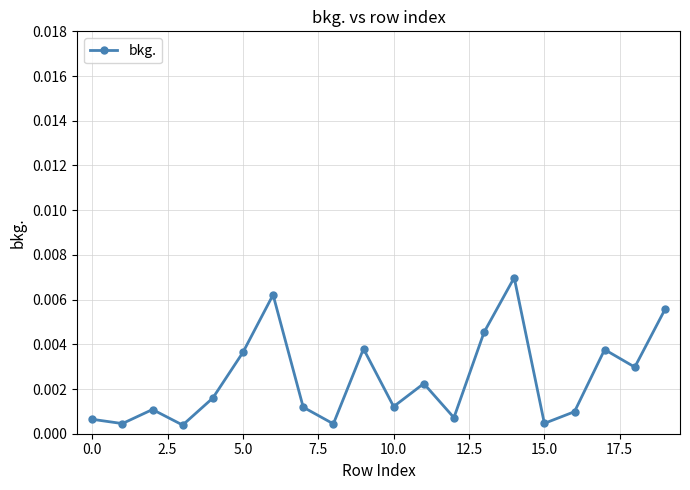

How many interior local peaks (higher than both neighbors) does the data have?

6